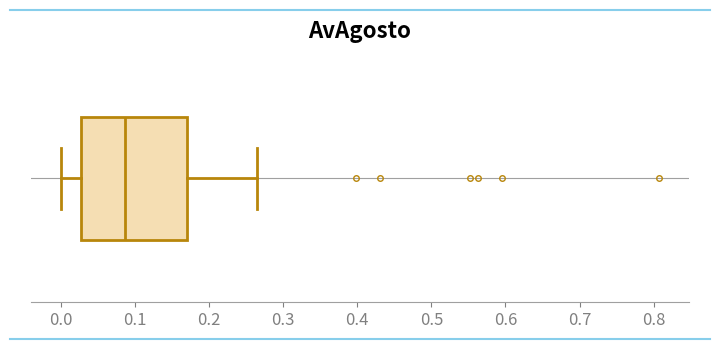

Read this box plot against the x-axis: the position of the median line, the range covered by the box, and the ends of both whiskers. The values are not printed on the chart, so give them approximately, as read against the axis.

median 0.09, box 0.03 to 0.17, whiskers 0.00 to 0.26